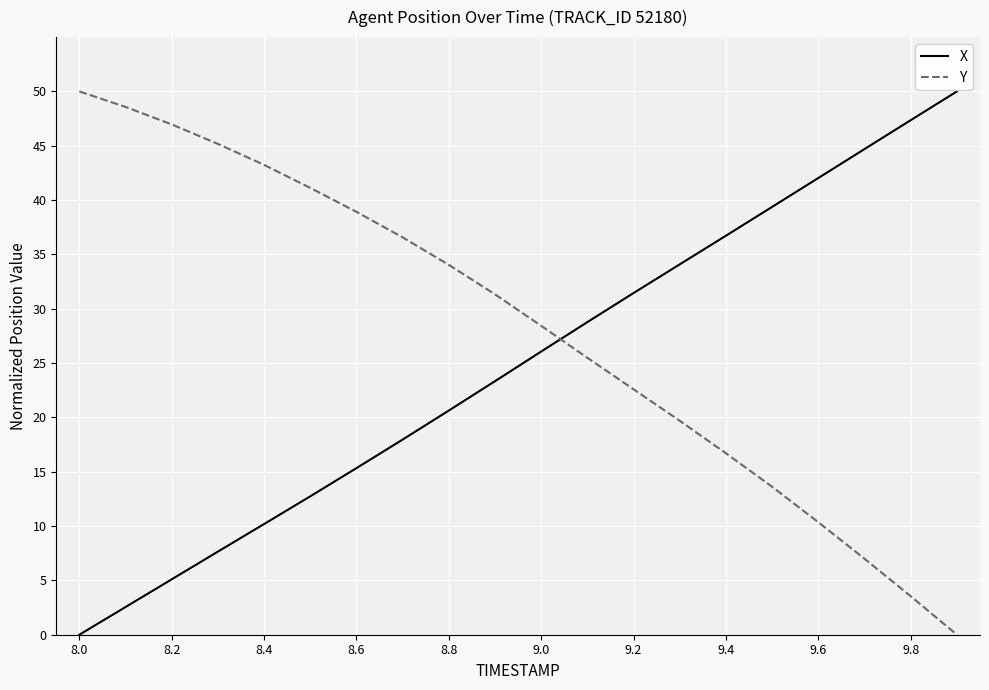

True or false: Y and X cross at least once.

True